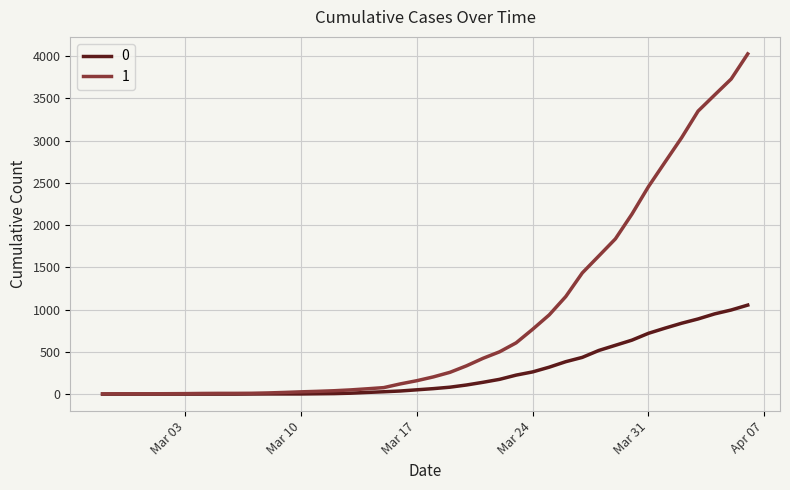

What is the difference between the maximum and minimum values in the 0 series?

1054